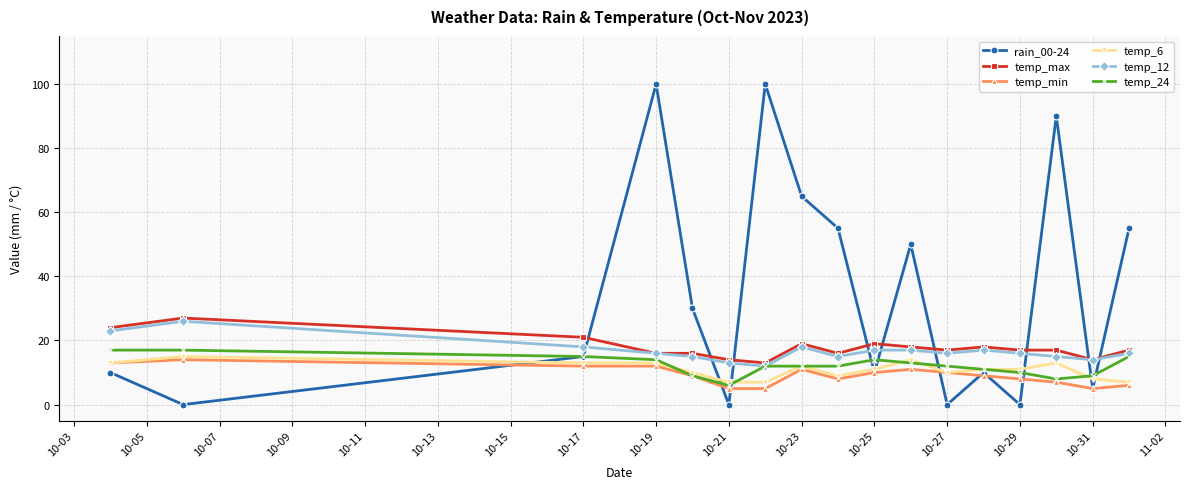

Which series has the widest spread of values?

rain_00-24